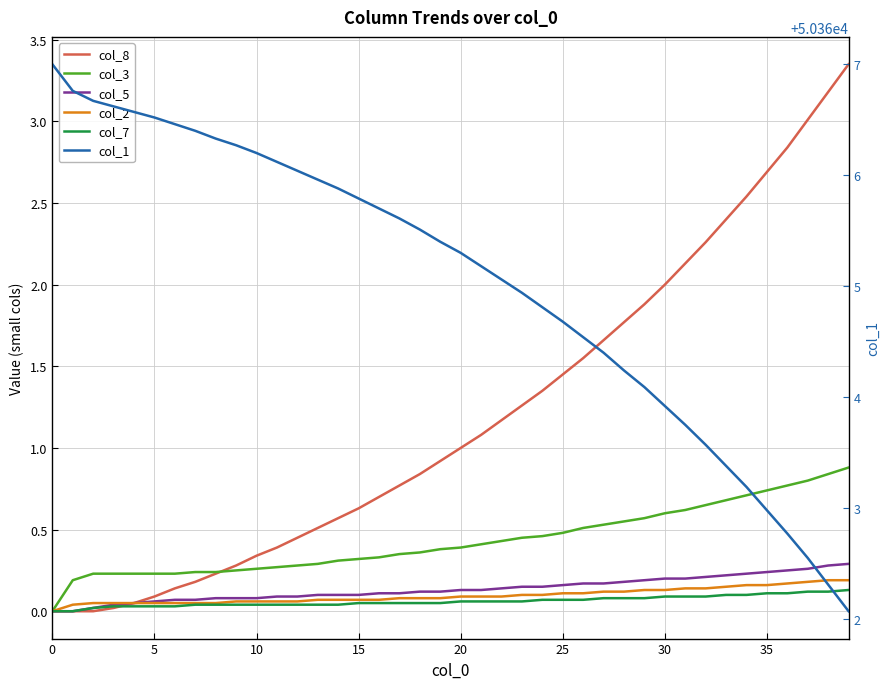

Reading right to left, transcribe all the data shown in this chart.

col_8: 3.4	3.2	3.0	2.8	2.7	2.5	2.4	2.3	2.1	2.0	1.9	1.8	1.7	1.6	1.4	1.4	1.3	1.2	1.1	1.0	0.9	0.8	0.8	0.7	0.6	0.6	0.5	0.5	0.4	0.3	0.3	0.2	0.2	0.1	0.1	0.1	0.0	0.0	0.0	0.0
col_3: 0.9	0.8	0.8	0.8	0.7	0.7	0.7	0.7	0.6	0.6	0.6	0.6	0.5	0.5	0.5	0.5	0.5	0.4	0.4	0.4	0.4	0.4	0.3	0.3	0.3	0.3	0.3	0.3	0.3	0.3	0.2	0.2	0.2	0.2	0.2	0.2	0.2	0.2	0.2	0.0
col_5: 0.3	0.3	0.3	0.2	0.2	0.2	0.2	0.2	0.2	0.2	0.2	0.2	0.2	0.2	0.2	0.1	0.1	0.1	0.1	0.1	0.1	0.1	0.1	0.1	0.1	0.1	0.1	0.1	0.1	0.1	0.1	0.1	0.1	0.1	0.1	0.1	0.0	0.0	0.0	0.0
col_2: 0.2	0.2	0.2	0.2	0.2	0.2	0.1	0.1	0.1	0.1	0.1	0.1	0.1	0.1	0.1	0.1	0.1	0.1	0.1	0.1	0.1	0.1	0.1	0.1	0.1	0.1	0.1	0.1	0.1	0.1	0.1	0.1	0.1	0.1	0.1	0.1	0.1	0.1	0.0	0.0
col_7: 0.1	0.1	0.1	0.1	0.1	0.1	0.1	0.1	0.1	0.1	0.1	0.1	0.1	0.1	0.1	0.1	0.1	0.1	0.1	0.1	0.1	0.1	0.1	0.1	0.1	0.0	0.0	0.0	0.0	0.0	0.0	0.0	0.0	0.0	0.0	0.0	0.0	0.0	0.0	0.0
col_1: 50362.1	50362.3	50362.6	50362.8	50363.0	50363.2	50363.4	50363.6	50363.8	50363.9	50364.1	50364.2	50364.4	50364.5	50364.7	50364.8	50364.9	50365.1	50365.2	50365.3	50365.4	50365.5	50365.6	50365.7	50365.8	50365.9	50366.0	50366.0	50366.1	50366.2	50366.3	50366.3	50366.4	50366.5	50366.5	50366.6	50366.6	50366.7	50366.8	50367.0